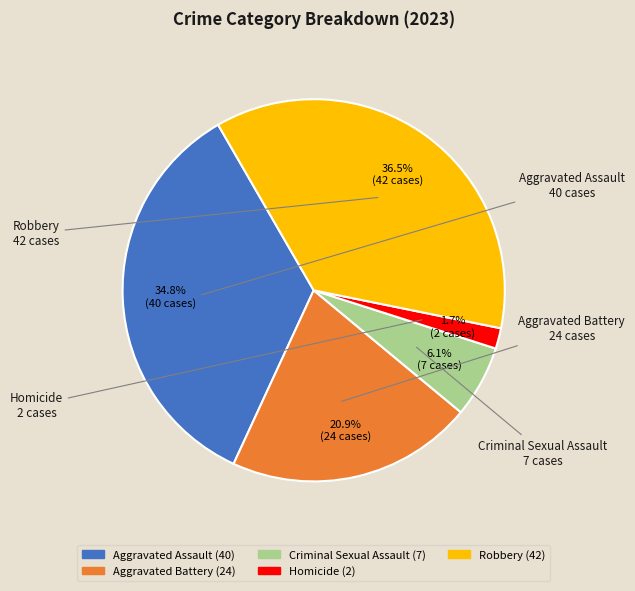

Is there any slice that represents more than half of the pie?

No